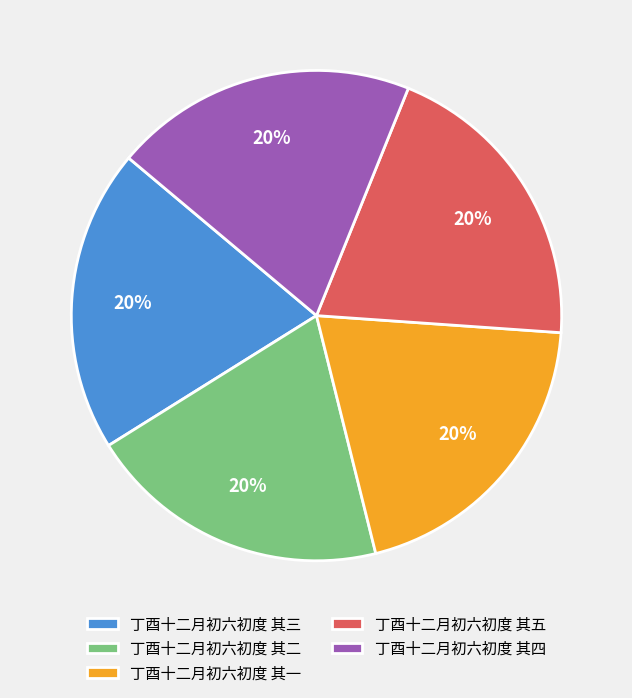

What percentage is the 丁酉十二月初六初度 其二 slice, to the nearest percent?

20%